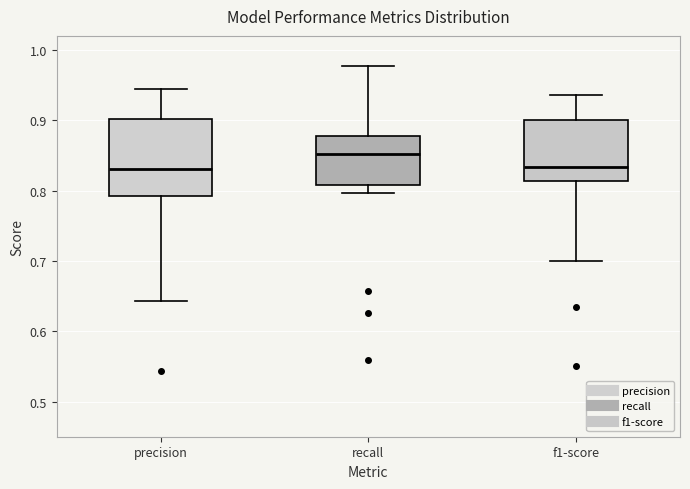

Reading left to right, transcribe this box plot: for each box, give where its median line is, the range the box spans, and where its two whiskers end, as read against the y-axis. The values are not printed on the chart, so give them approximately, as read against the axis.

precision: median 0.83, box 0.79 to 0.90, whiskers 0.64 to 0.94
recall: median 0.85, box 0.81 to 0.88, whiskers 0.80 to 0.98
f1-score: median 0.83, box 0.81 to 0.90, whiskers 0.70 to 0.94